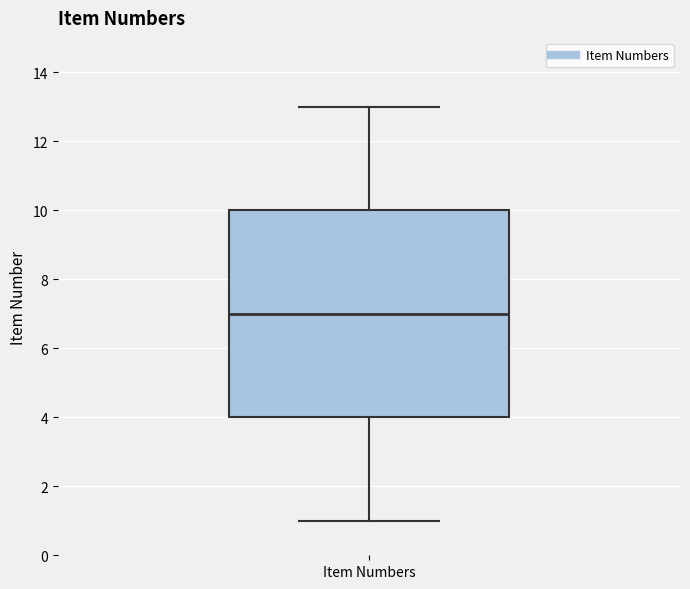

Read this box plot against the y-axis: the position of the median line, the range covered by the box, and the ends of both whiskers. The values are not printed on the chart, so give them approximately, as read against the axis.

median 7, box 4 to 10, whiskers 1 to 13